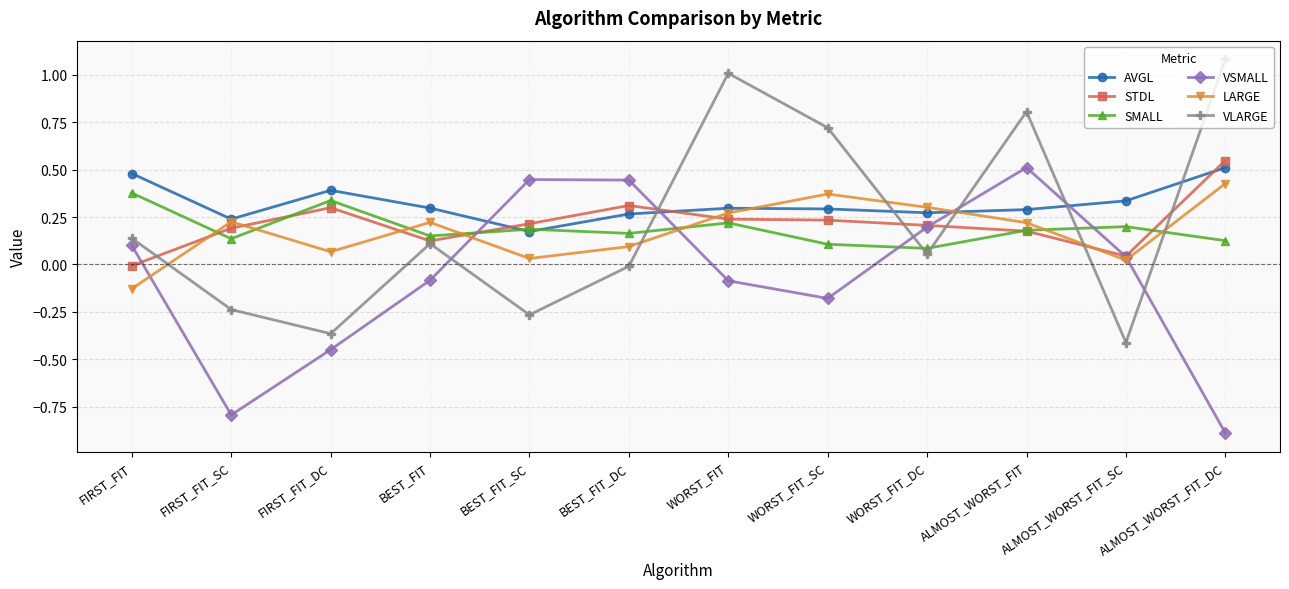

True or false: AVGL has a value of 0.3 at FIRST_FIT.

False